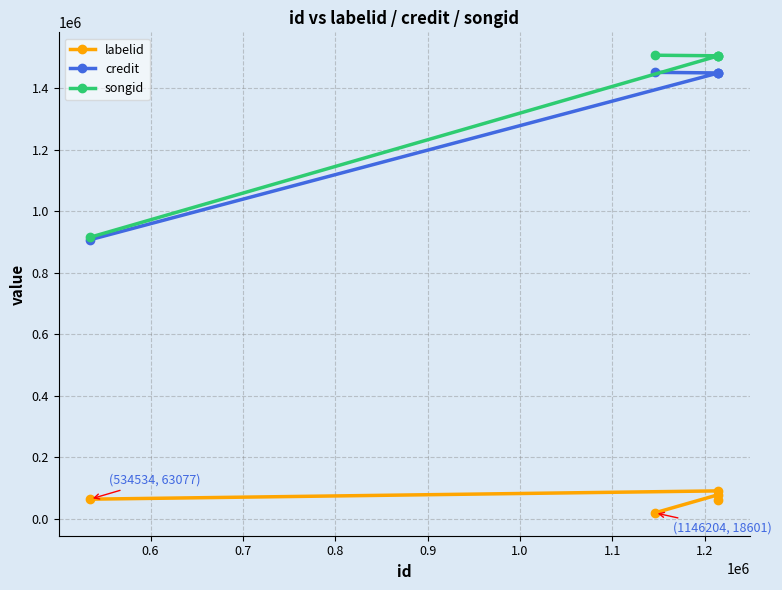

What is the sum of all songid values?

6940876